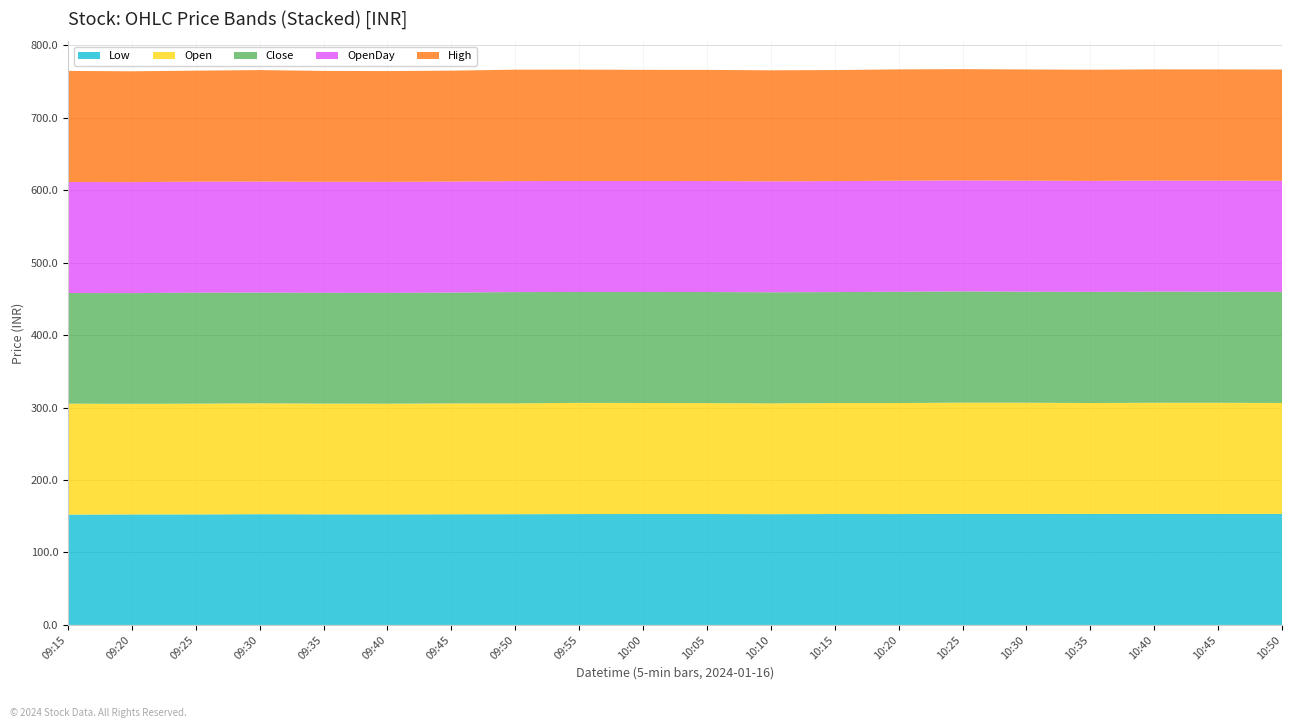

Reading left to right, extract all data points from this chart.

Low: 152.2	152.4	152.5	152.8	152.6	152.5	152.7	152.8	153.0	153.1	153.1	152.8	153.1	153.0	153.2	153.2	153.1	153.2	153.1	153.2
Open: 153.2	152.7	152.8	153.1	152.8	152.8	153.0	152.9	153.4	153.2	153.1	152.9	153.1	153.2	153.5	153.4	153.1	153.3	153.4	153.2
Close: 152.7	152.7	153.2	152.8	152.9	152.8	152.9	153.5	153.0	153.2	153.2	153.2	153.1	153.6	153.4	153.2	153.3	153.3	153.3	153.4
OpenDay: 153.2	153.2	153.2	153.2	153.2	153.2	153.2	153.2	153.2	153.2	153.2	153.2	153.2	153.2	153.2	153.2	153.2	153.2	153.2	153.2
High: 153.3	152.9	153.2	153.8	153.0	152.9	153.0	153.8	153.7	153.3	153.3	153.2	153.2	153.6	153.6	153.4	153.4	153.4	153.5	153.5